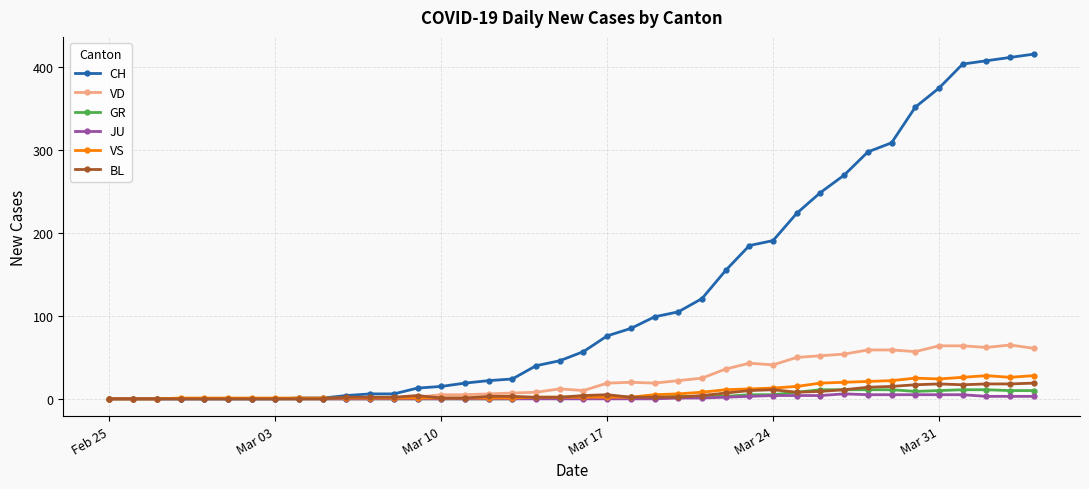

What is the maximum value for VD?

65